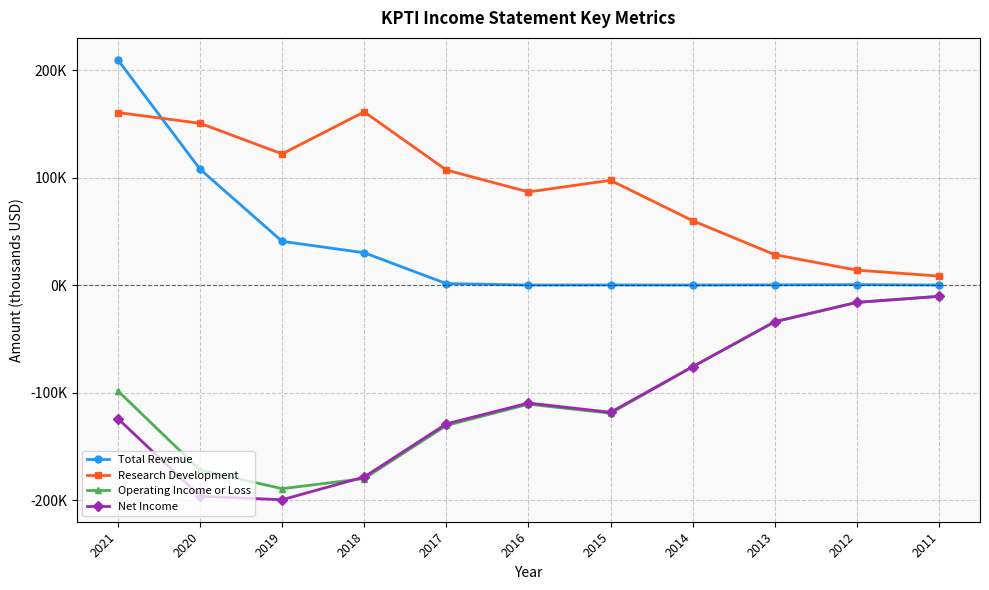

Reading right to left, list all the values displayed in this chart.

Total Revenue: 200	600	400	200	300	200	1600	30300	40900	108100	209800
Research Development: 8600	14100	28500	60100	97700	86900	107300	161400	122300	150800	160800
Operating Income or Loss: -10300	-15900	-34000	-75800	-119100	-110700	-130500	-179900	-189300	-171900	-98300
Net Income: -10300	-15900	-33900	-75800	-118200	-109600	-129000	-178400	-199600	-196300	-124100